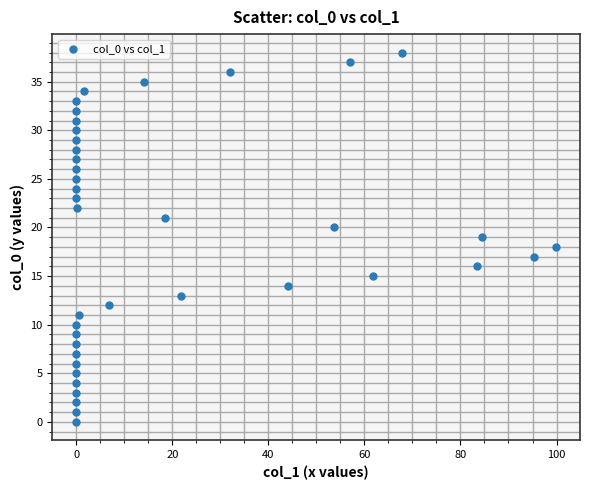

What is the range of Y values (max minus min)?

38